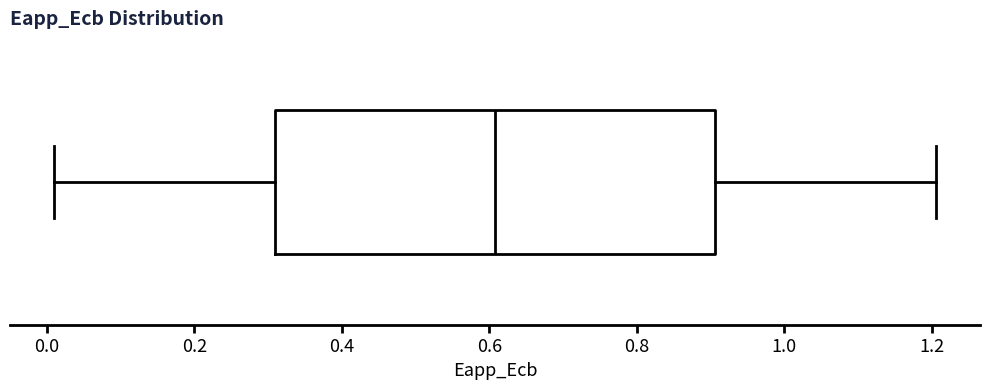

Transcribe this box plot: give where the median line is, the range the box spans, and where the two whiskers end, as read against the x-axis. The values are not printed on the chart, so give them approximately, as read against the axis.

median 0.6, box 0.3 to 0.9, whiskers 0.0 to 1.2